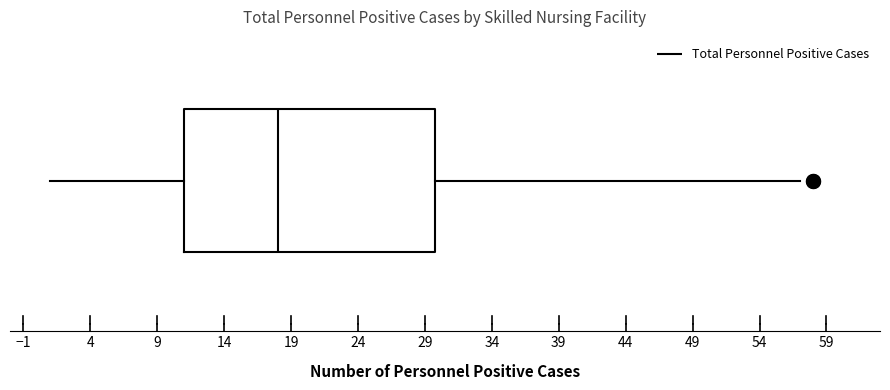

Read this box plot against the x-axis: the position of the median line, the range covered by the box, and the ends of both whiskers. The values are not printed on the chart, so give them approximately, as read against the axis.

median 18, box 11 to 30, whiskers 1 to 57